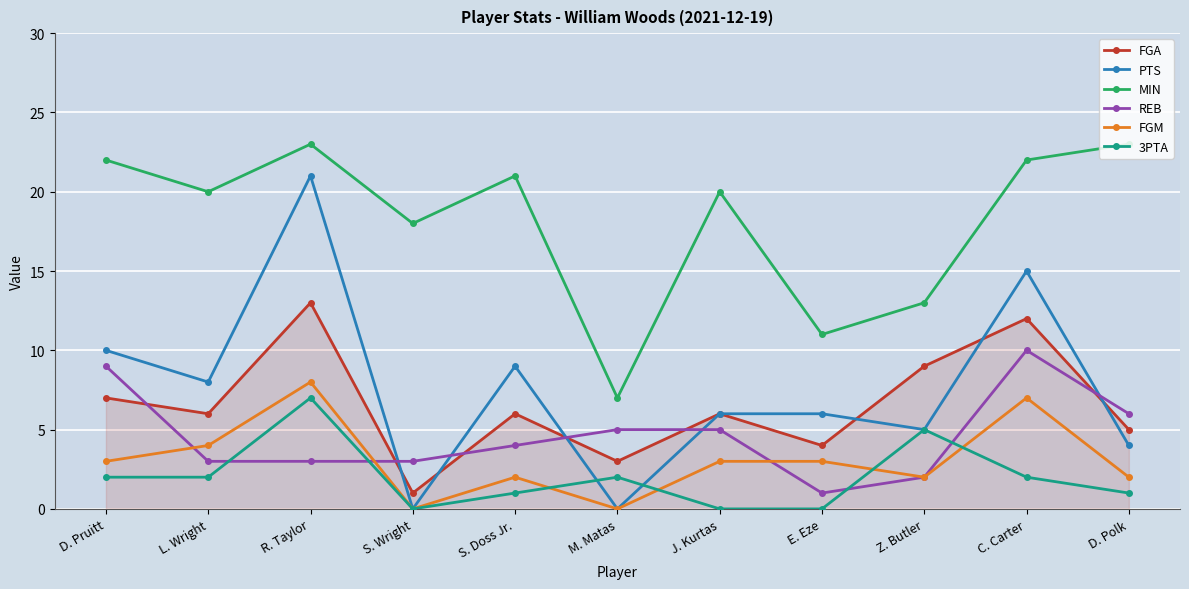

How many series are shown in this chart?

6